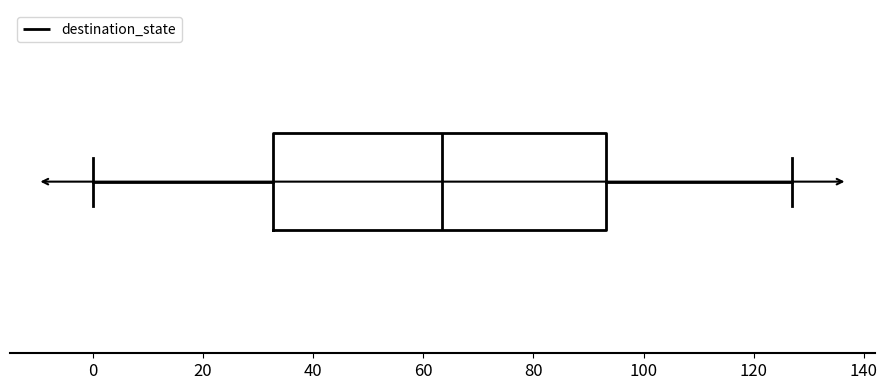

Read this box plot against the x-axis: the position of the median line, the range covered by the box, and the ends of both whiskers. The values are not printed on the chart, so give them approximately, as read against the axis.

median 64, box 32 to 94, whiskers 0 to 128